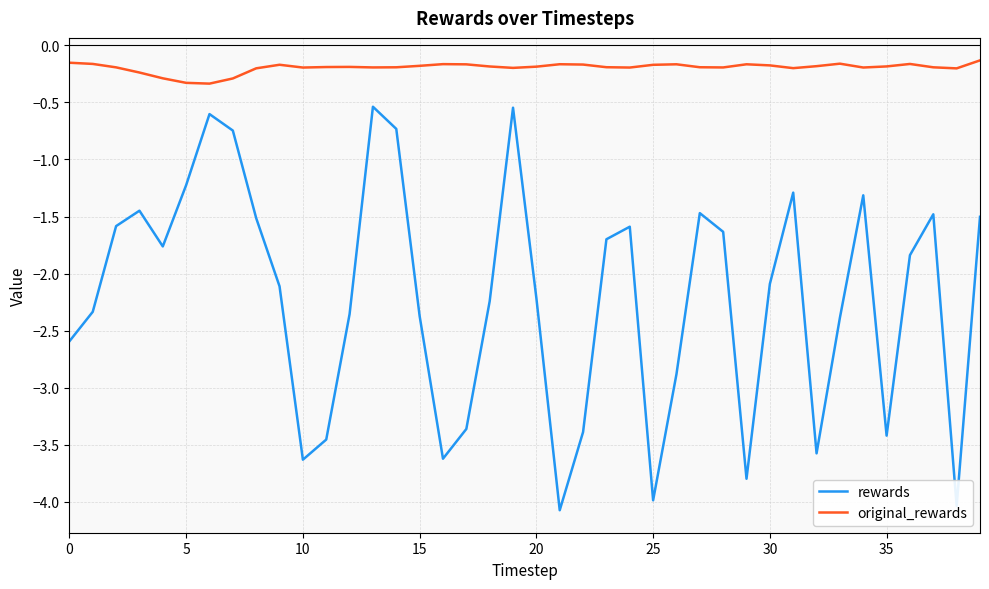

True or false: original_rewards and rewards cross at least once.

False